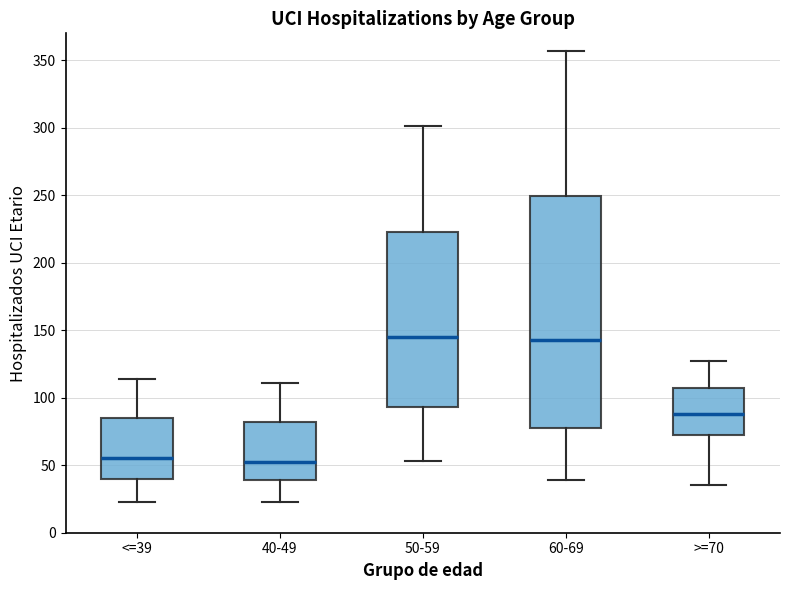

Comparing the boxes themselves (not the whiskers), which one is the tallest?

60-69